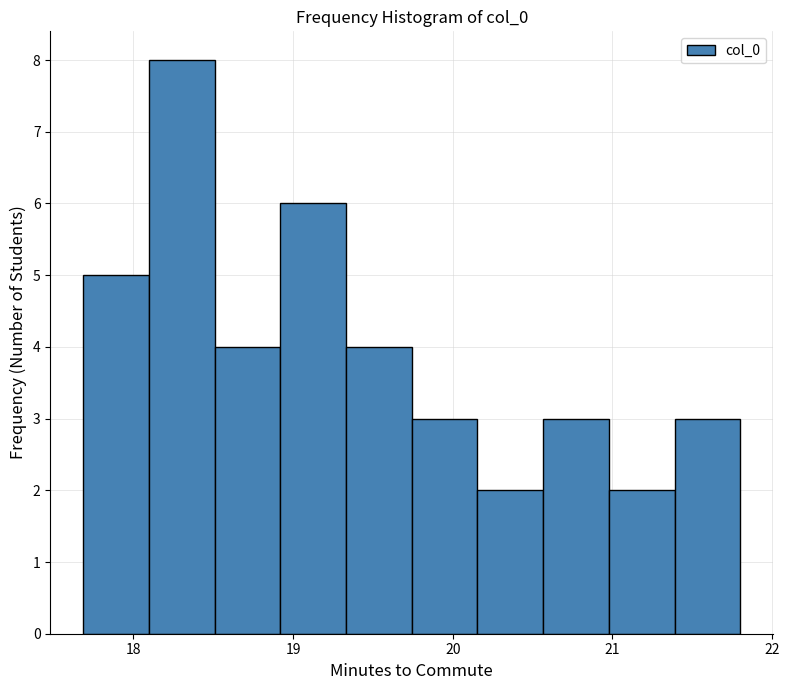

Over which range of the x-axis is the bar tallest?

18.1 to 18.5